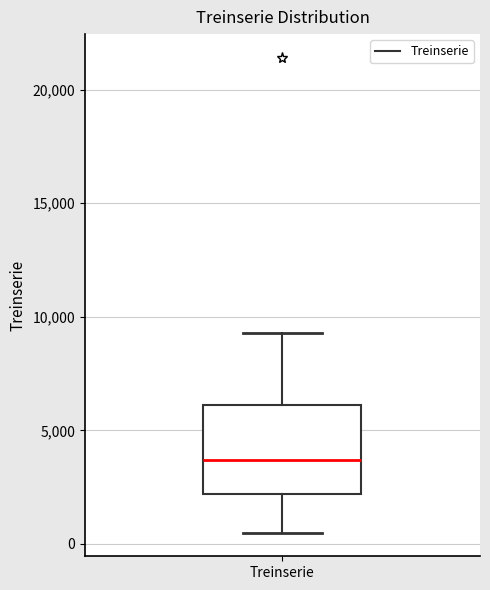

Transcribe this box plot: give where the median line is, the range the box spans, and where the two whiskers end, as read against the y-axis. The values are not printed on the chart, so give them approximately, as read against the axis.

median 3500, box 2000 to 6000, whiskers 500 to 9500